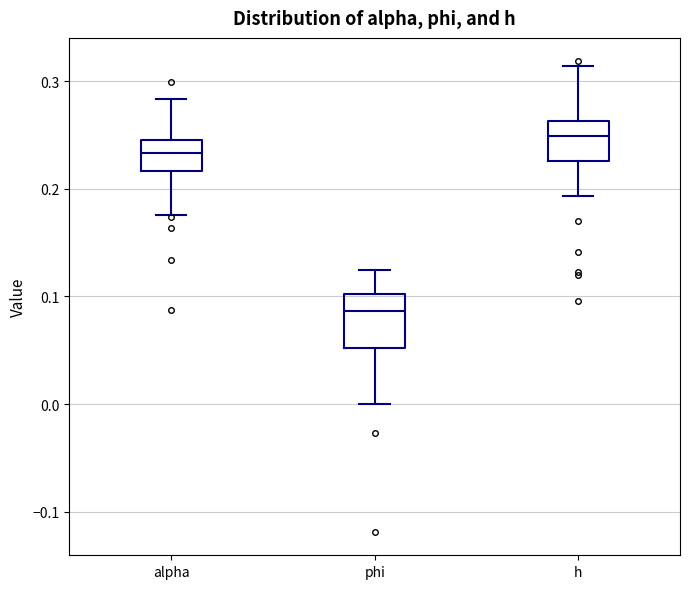

Reading left to right, transcribe this box plot: for each box, give where its median line is, the range the box spans, and where its two whiskers end, as read against the y-axis. The values are not printed on the chart, so give them approximately, as read against the axis.

alpha: median 0.23, box 0.22 to 0.25, whiskers 0.18 to 0.28
phi: median 0.09, box 0.05 to 0.10, whiskers 0.00 to 0.12
h: median 0.25, box 0.23 to 0.26, whiskers 0.19 to 0.31